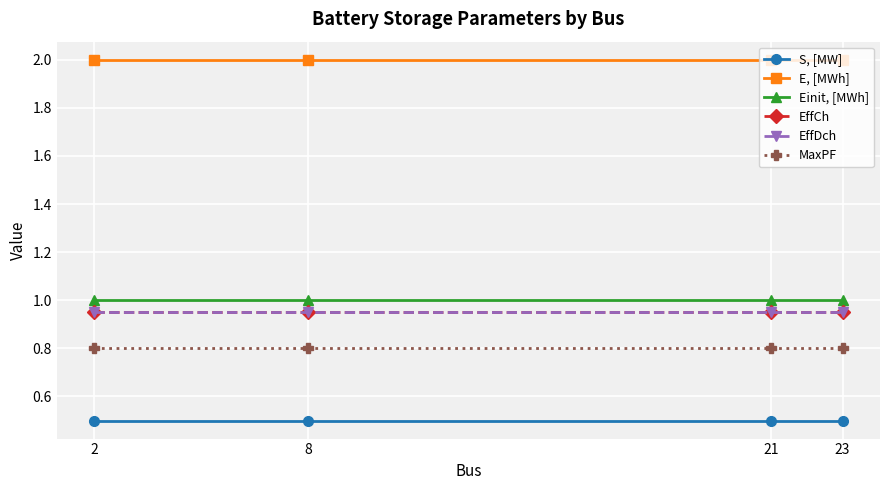

Reading left to right, transcribe all the data shown in this chart.

S, [MW]: 0.5	0.5	0.5	0.5
E, [MWh]: 2.0	2.0	2.0	2.0
Einit, [MWh]: 1.0	1.0	1.0	1.0
EffCh: 0.9	0.9	0.9	0.9
EffDch: 0.9	0.9	0.9	0.9
MaxPF: 0.8	0.8	0.8	0.8